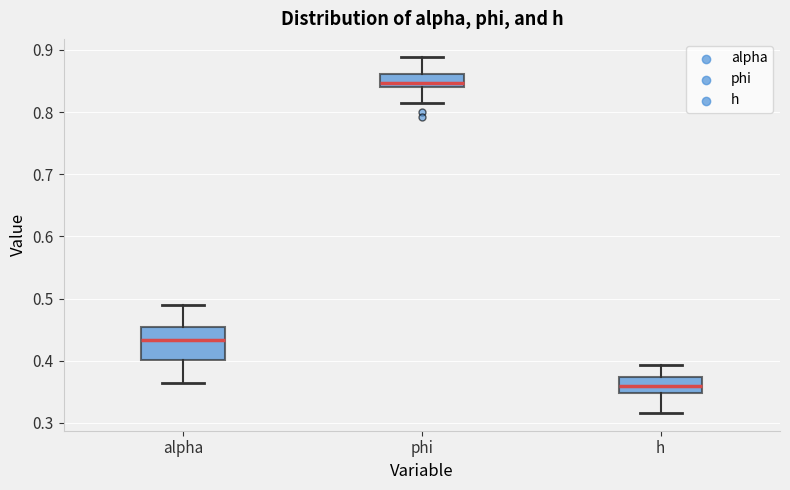

Reading left to right, transcribe this box plot: for each box, give where its median line is, the range the box spans, and where its two whiskers end, as read against the y-axis. The values are not printed on the chart, so give them approximately, as read against the axis.

alpha: median 0.43, box 0.40 to 0.45, whiskers 0.36 to 0.49
phi: median 0.85, box 0.84 to 0.86, whiskers 0.82 to 0.89
h: median 0.36, box 0.35 to 0.37, whiskers 0.32 to 0.39